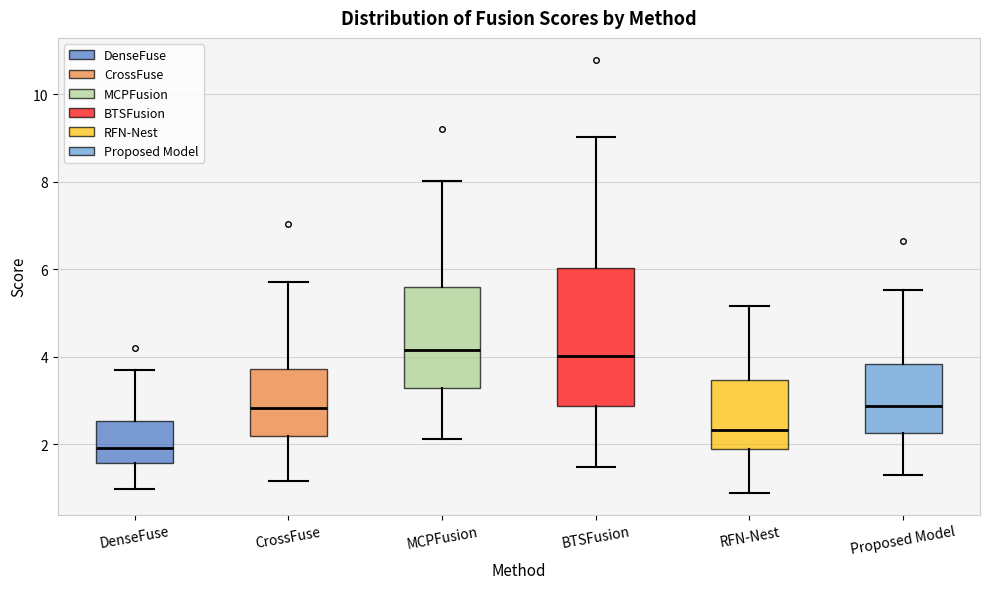

Comparing the boxes themselves (not the whiskers), which one is the tallest?

BTSFusion